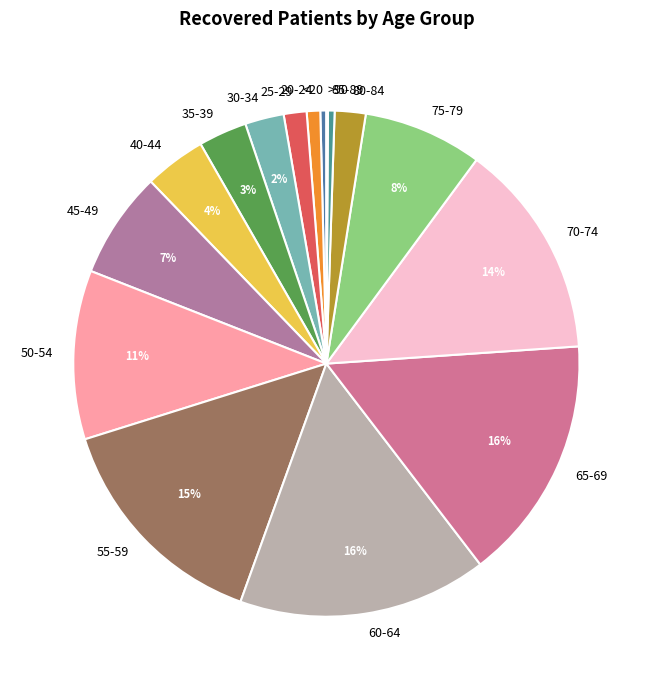

The 70-74 slice represents 5% of the pie. True or false?

False